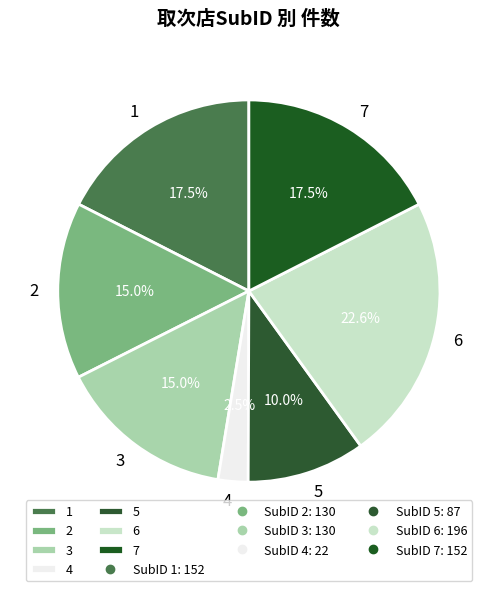

Does 5 account for over 50% of the chart?

No